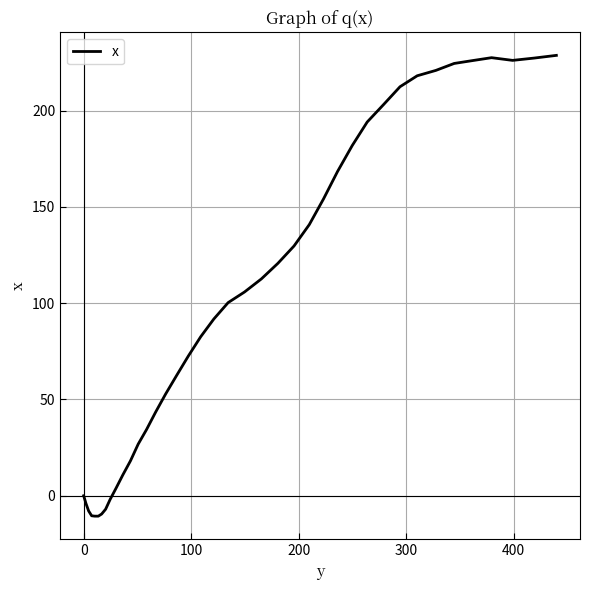

What is the difference between the maximum and minimum values?

239.3